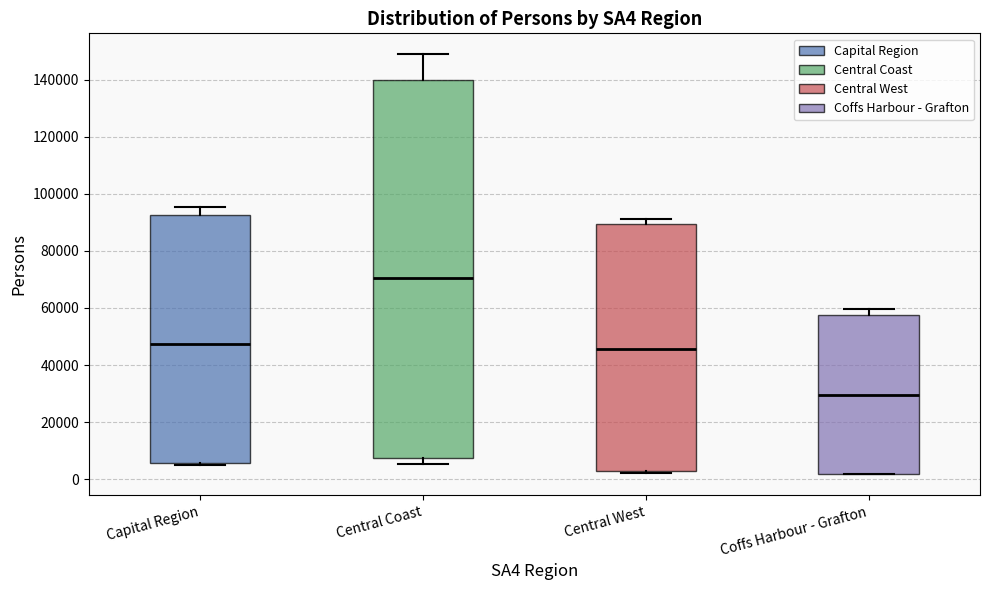

Reading left to right, transcribe this box plot: for each box, give where its median line is, the range the box spans, and where its two whiskers end, as read against the y-axis. The values are not printed on the chart, so give them approximately, as read against the axis.

Capital Region: median 48000, box 6000 to 92000, whiskers 4000 to 96000
Central Coast: median 70000, box 8000 to 140000, whiskers 6000 to 148000
Central West: median 46000, box 2000 to 90000, whiskers 2000 (just below the box's lower edge) to 92000
Coffs Harbour - Grafton: median 30000, box 2000 to 58000, whiskers 2000 to 60000